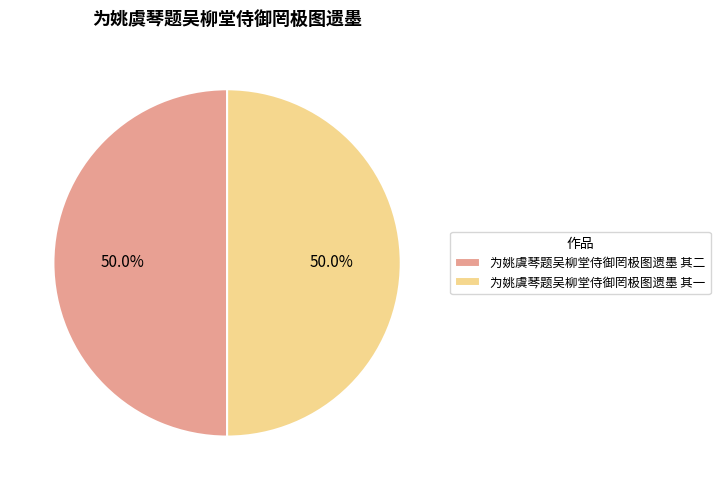

Approximately how many times larger is the value at 为姚虞琴题吴柳堂侍御罔极图遗墨 其一 compared to 为姚虞琴题吴柳堂侍御罔极图遗墨 其二?

1.0